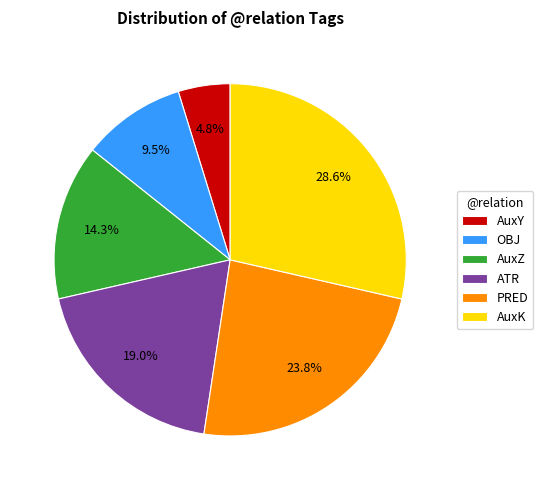

What is the ratio of the value at AuxK to the value at OBJ?

3.0